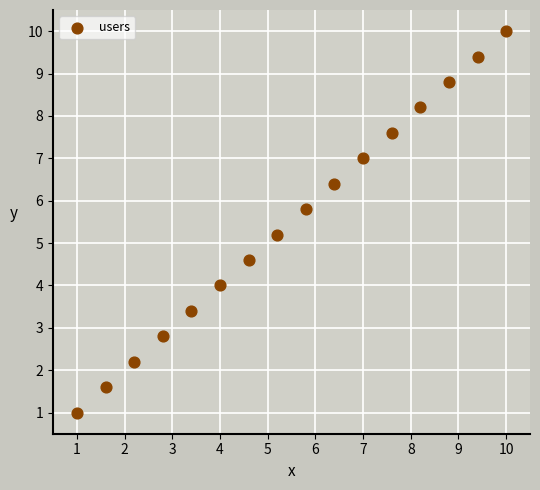

What is the range of Y values (max minus min)?

9.0